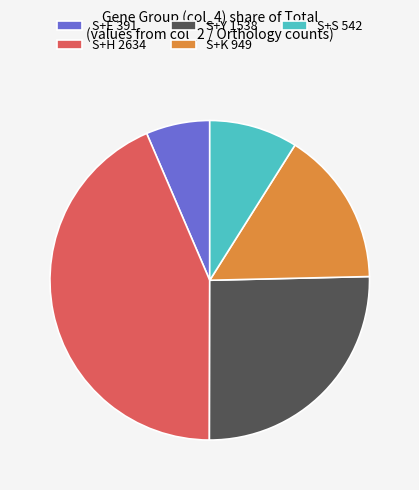

Is the sum of S+Y 1538 and S+S 542 greater than half?

No